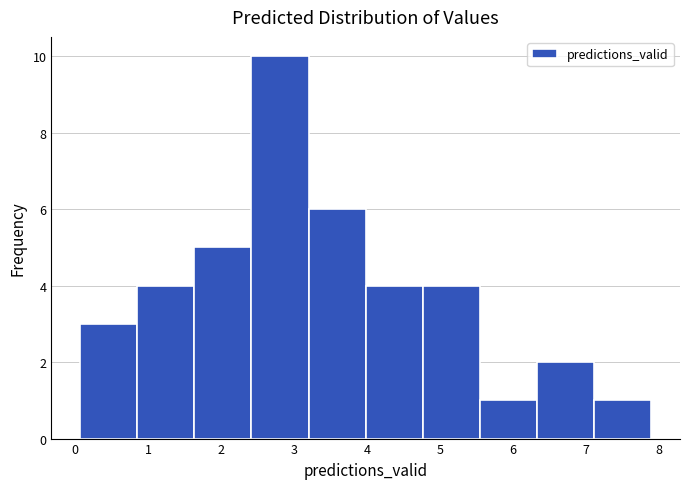

Reading left to right, transcribe this chart: for each bar, give the range it covers on the x-axis and its height. Neither the bar edges nor the heights are printed on the chart, so give them approximately, as read against the axes.

0.1 to 0.8: 3
0.8 to 1.6: 4
1.6 to 2.4: 5
2.4 to 3.2: 10
3.2 to 4.0: 6
4.0 to 4.8: 4
4.8 to 5.5: 4
5.5 to 6.3: 1
6.3 to 7.1: 2
7.1 to 7.9: 1